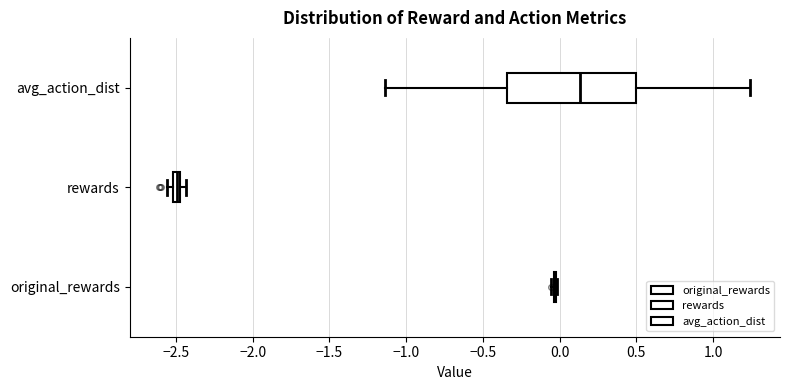

Comparing the boxes themselves (not the whiskers), which one is the widest?

avg_action_dist